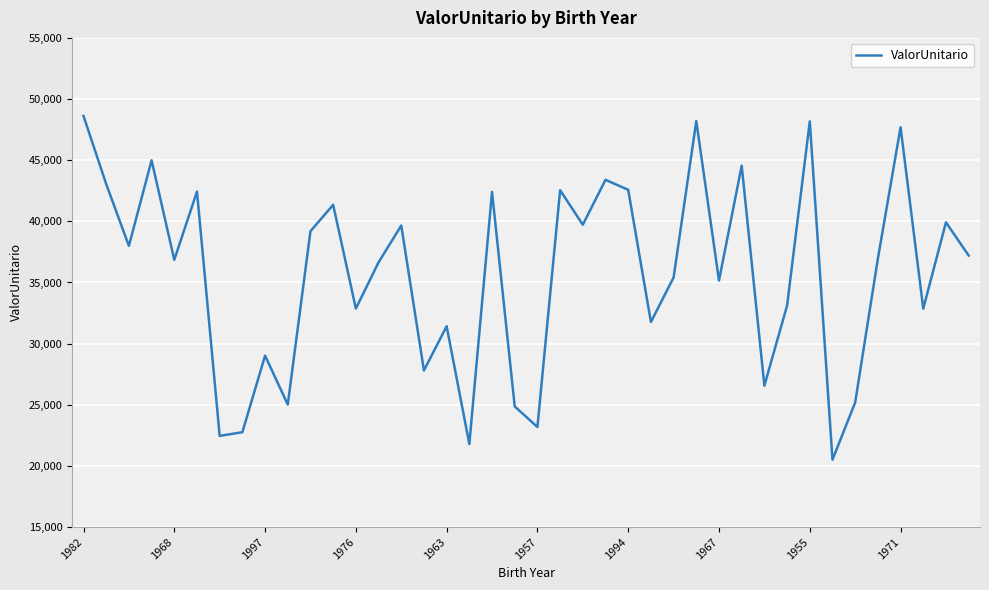

What is the minimum value shown in the chart?

20508.6